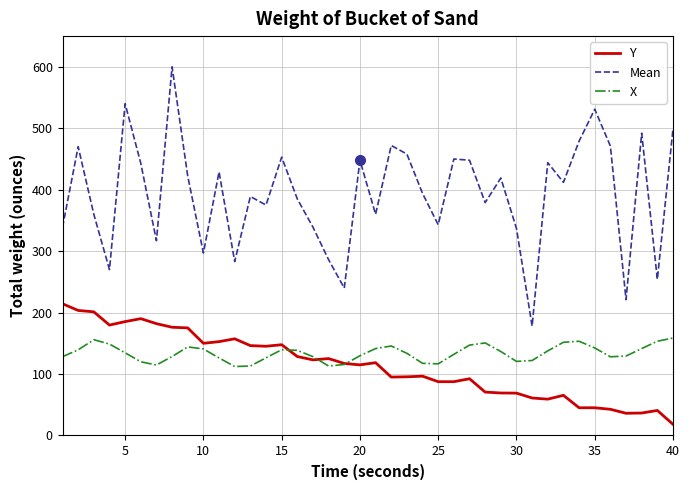

What is the maximum value shown in the chart?

600.0